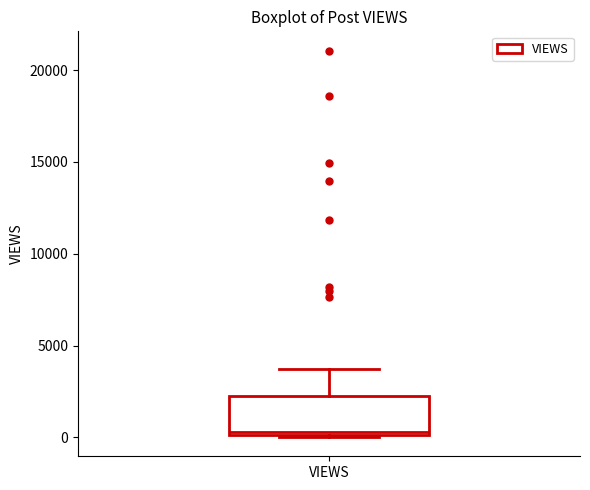

Read this box plot against the y-axis: the position of the median line, the range covered by the box, and the ends of both whiskers. The values are not printed on the chart, so give them approximately, as read against the axis.

median 500, box 0 to 2500, whiskers 0 to 3500